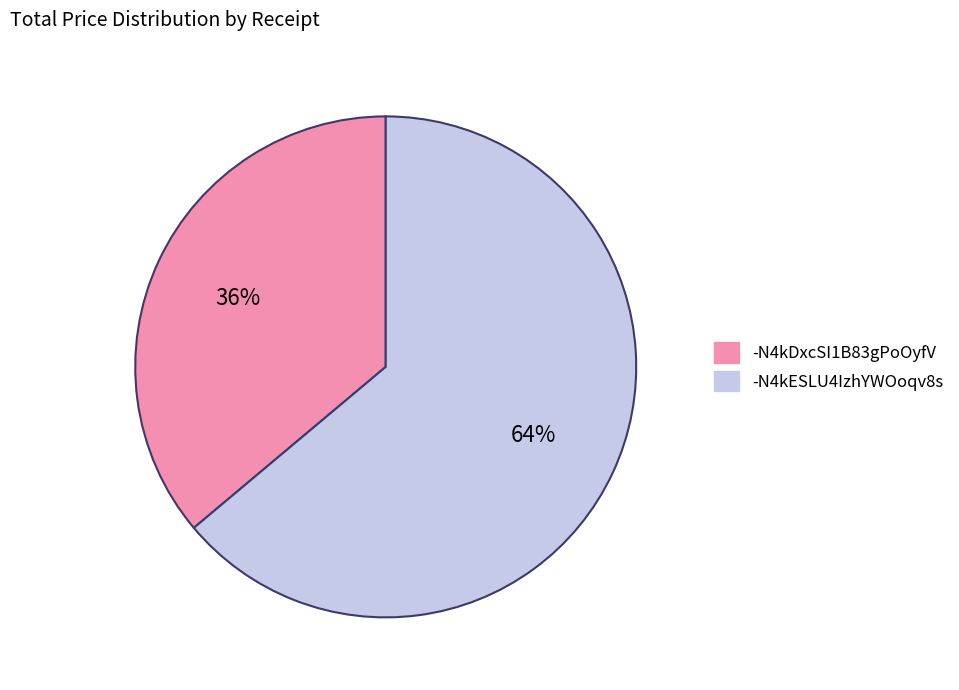

Is there a majority slice in this chart?

Yes